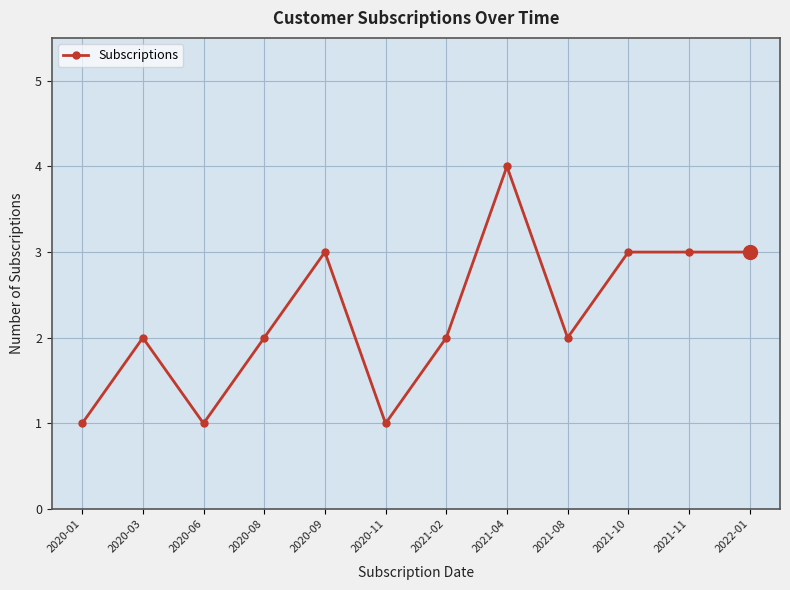

Which label corresponds to the largest value in the chart?

2021-04